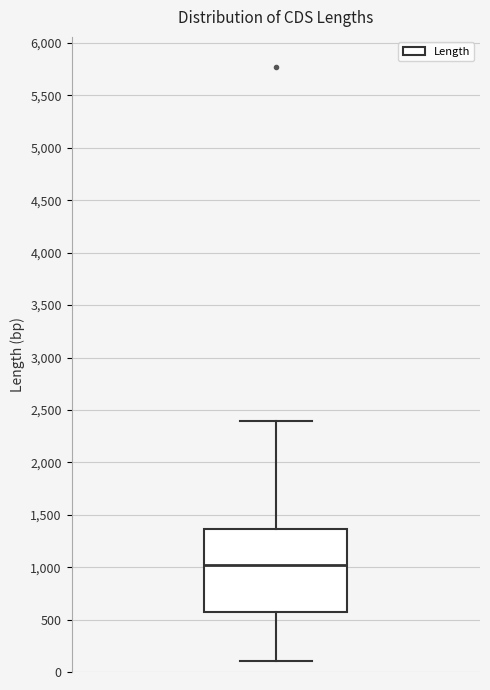

Where does the median line of the box sit on the y-axis? The values are not printed on the chart, so give them approximately, as read against the axis.

1000